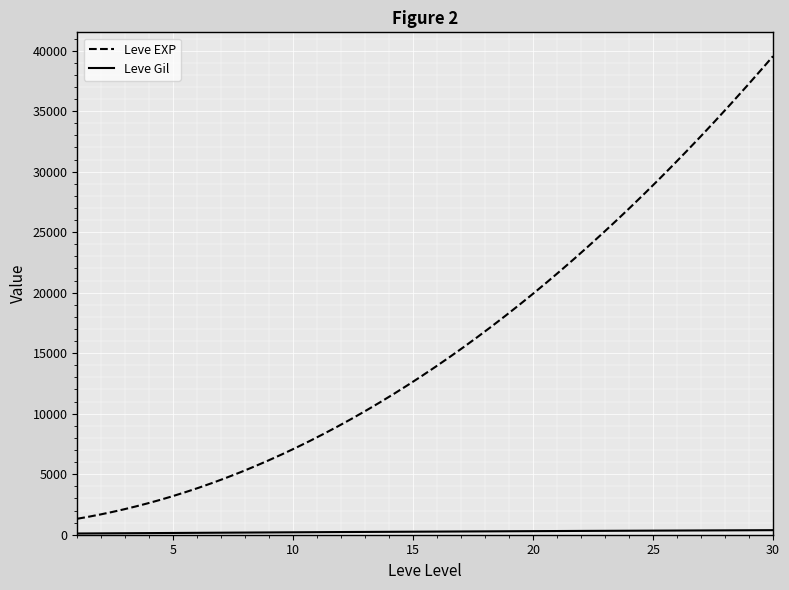

Which series has the largest range (max minus min)?

Leve EXP